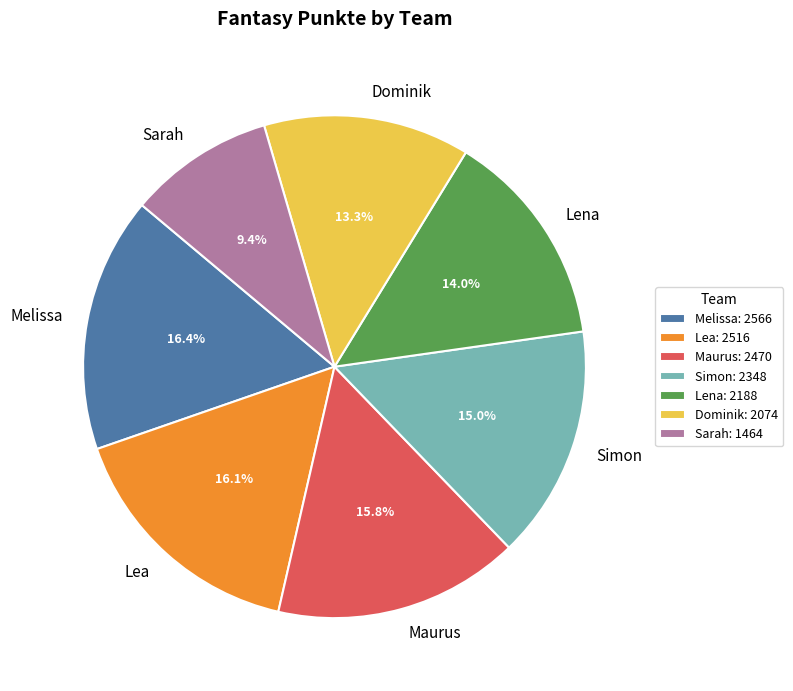

What is the smallest slice in the pie chart?

Sarah